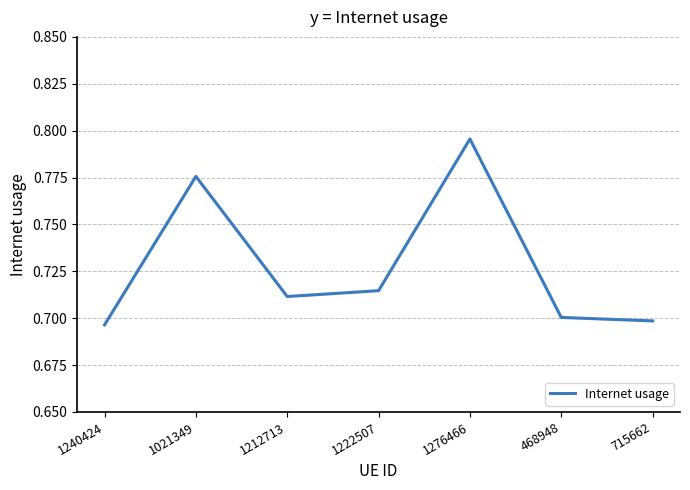

Between 468948 and 1021349, which is larger?

1021349